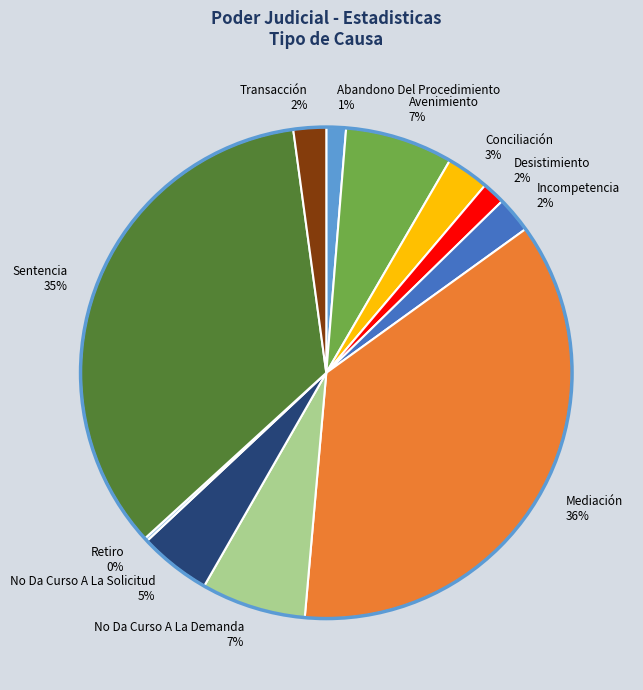

Do Conciliación and No Da Curso A La Demanda together represent more than half of the pie?

No